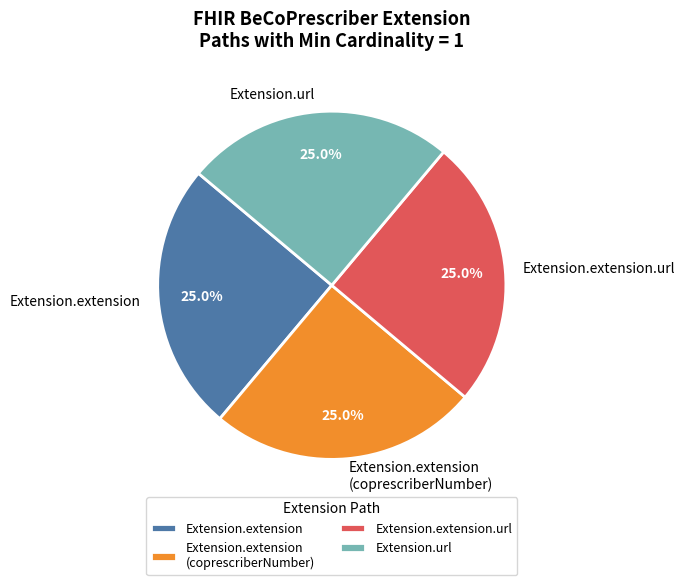

Does Extension.extension (coprescriberNumber) account for over 50% of the chart?

No